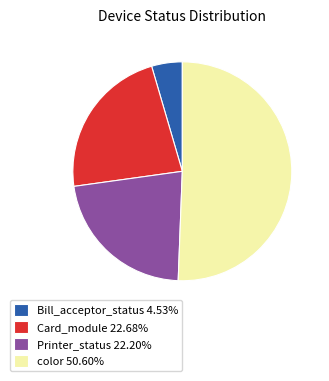

Approximately how many times larger is the value at Printer_status 22.20% compared to color 50.60%?

0.4